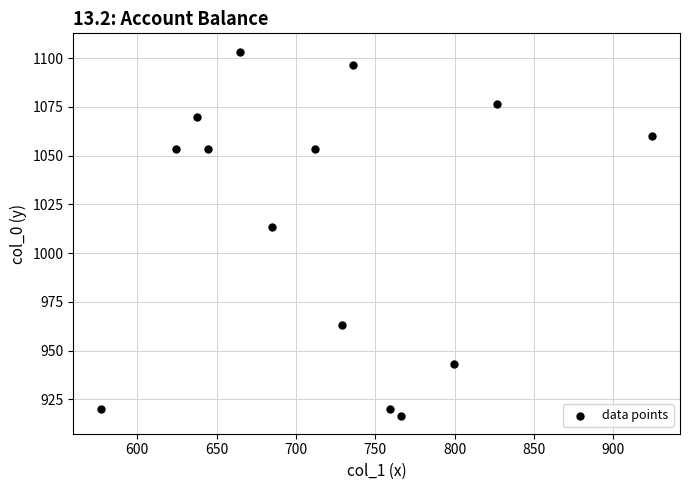

What is the range of Y values (max minus min)?

186.7